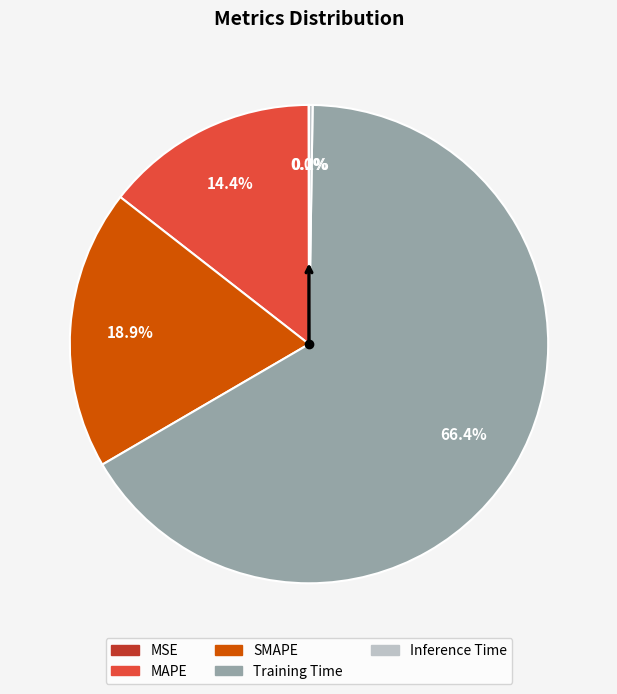

Combined, do SMAPE and MAPE account for over 50%?

No